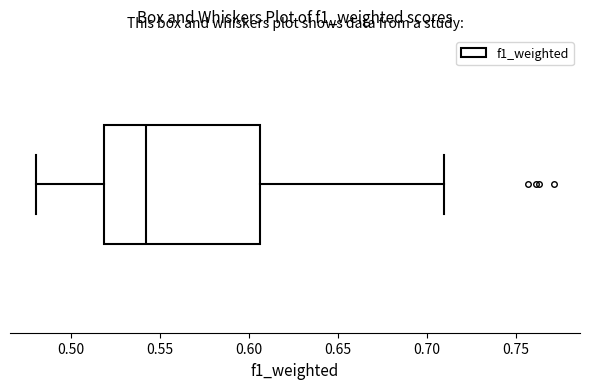

Where does the median line of the box sit on the x-axis? The values are not printed on the chart, so give them approximately, as read against the axis.

0.540